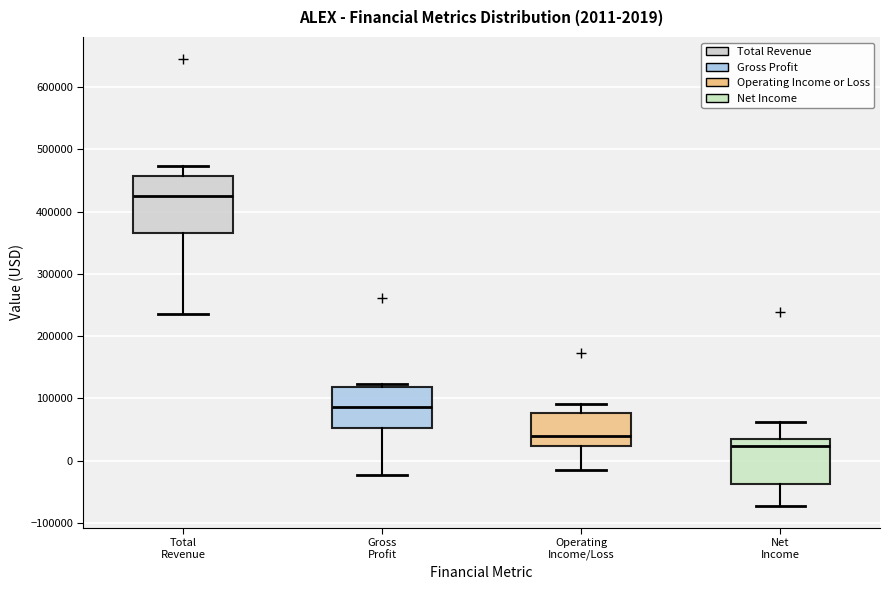

Which box is the tallest, from its lower edge to its upper edge?

Total Revenue